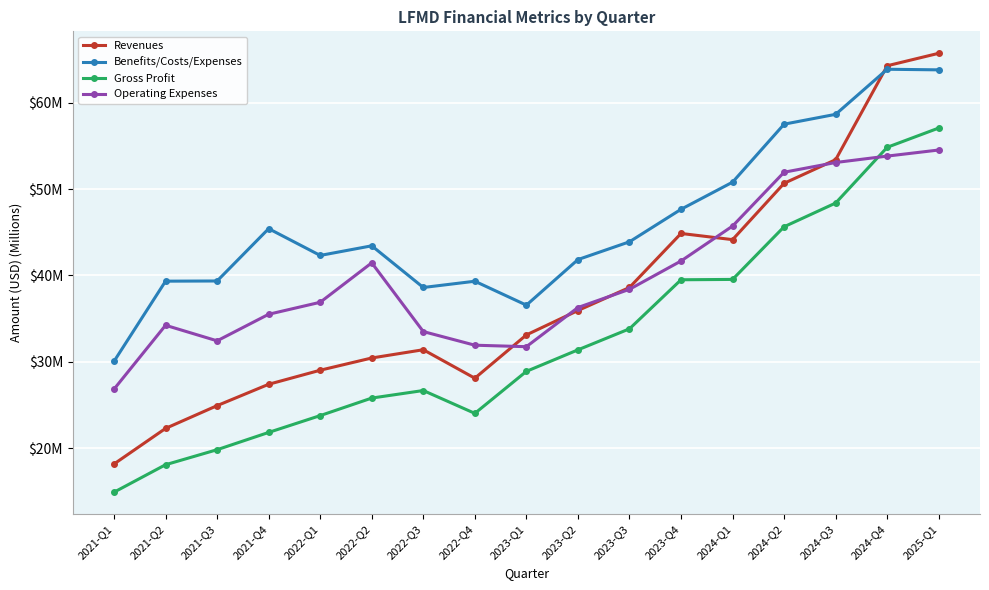

How many values in the Operating Expenses series exceed 36?

10